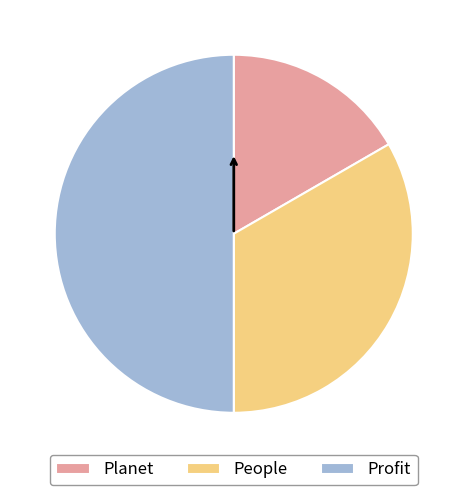

Between Planet and People, which is larger?

People